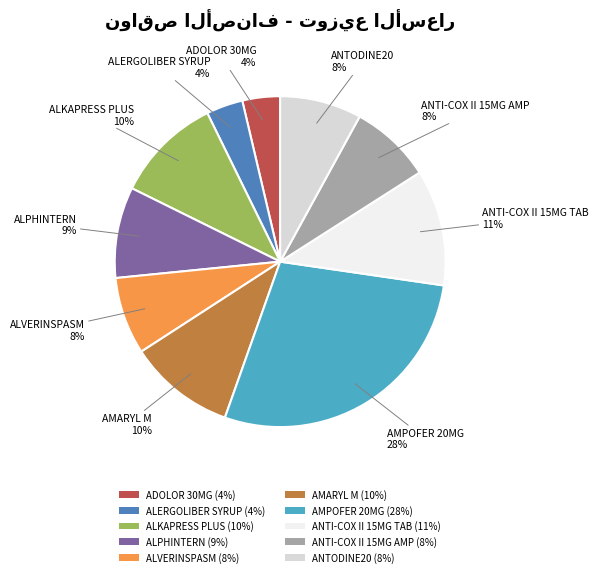

How many segments does this pie chart have?

10